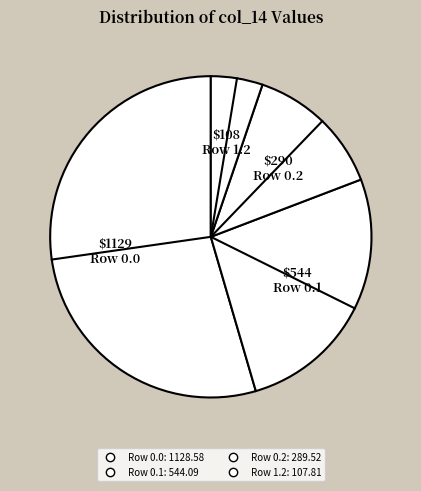

Which category has the smallest portion of the pie?

Row 1.2